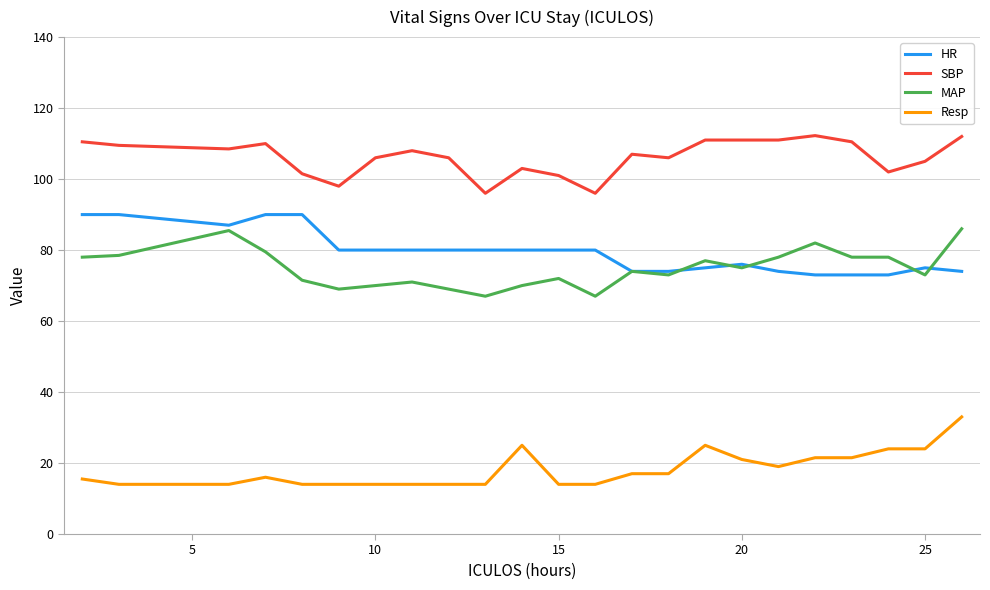

What is the maximum value for MAP?

86.0